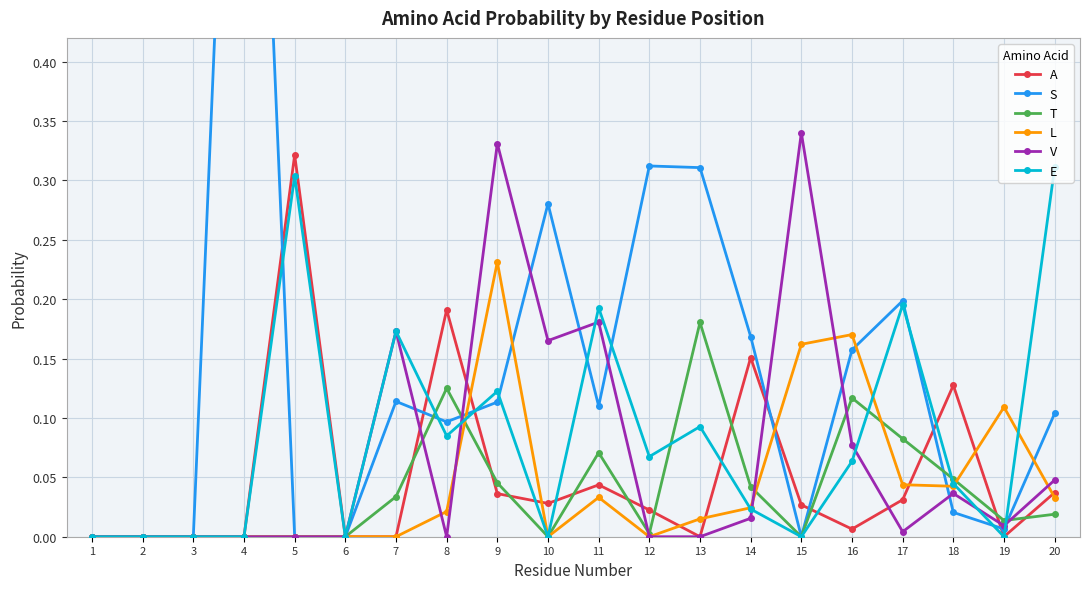

Is it true that V equals 0.0 at 17?

False